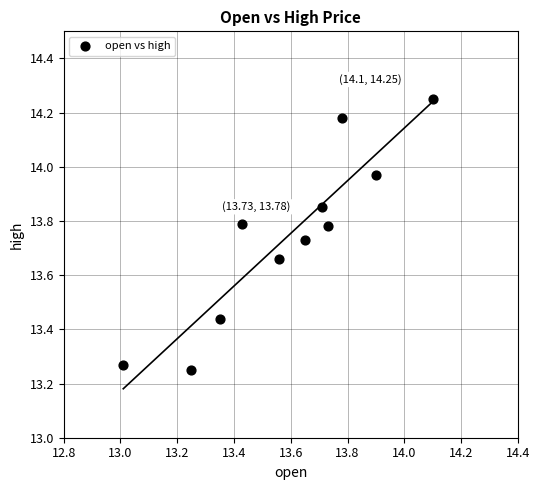

What is the range of X values (max minus min)?

1.1